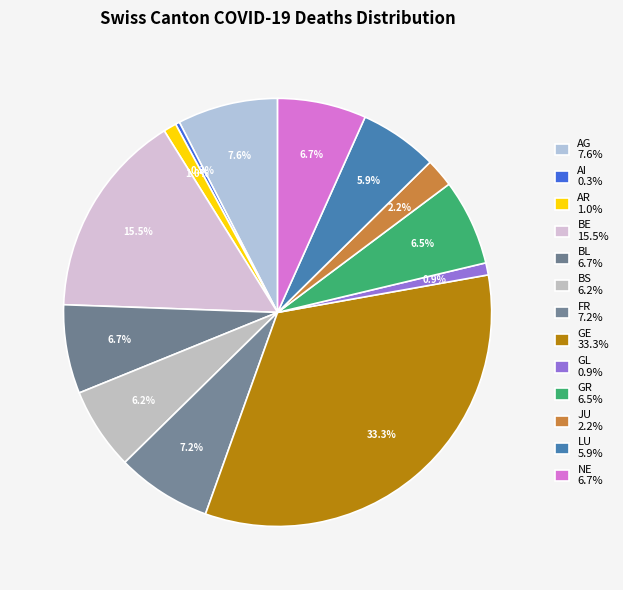

How many slices are in this pie chart?

13